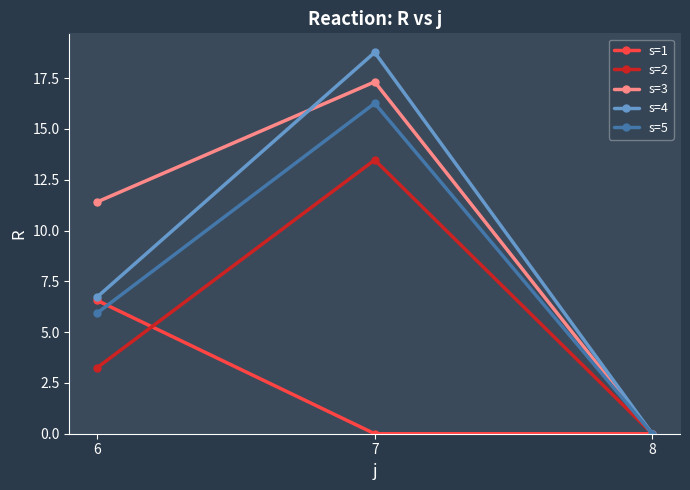

Rank the series at 7 from lowest to highest value.

s=1, s=2, s=5, s=3, s=4